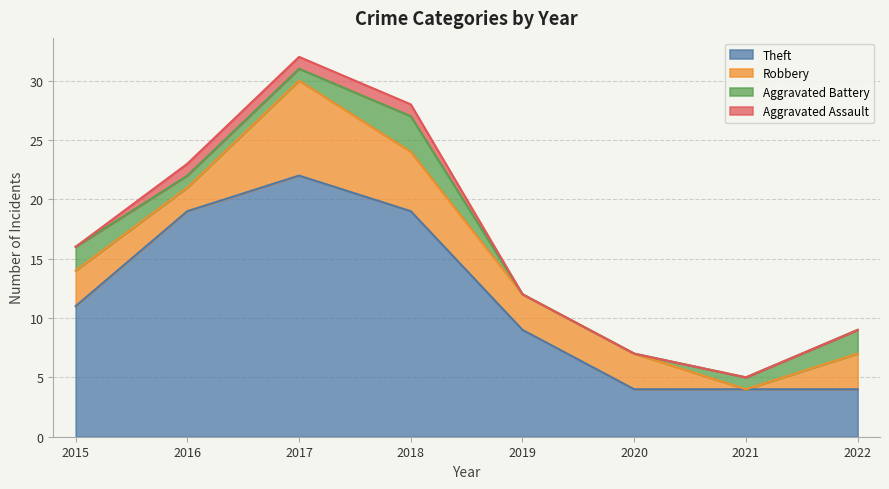

How many data points in Robbery are less than 3?

2